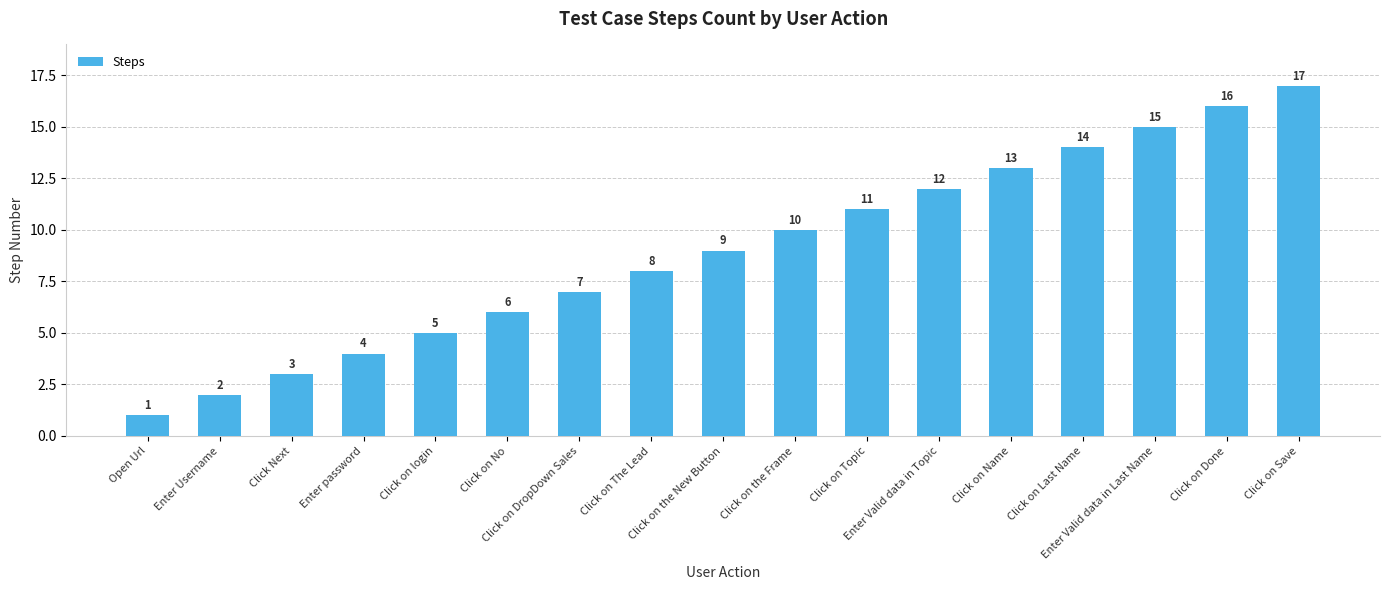

The value at Click on Last Name is 21. True or false?

False